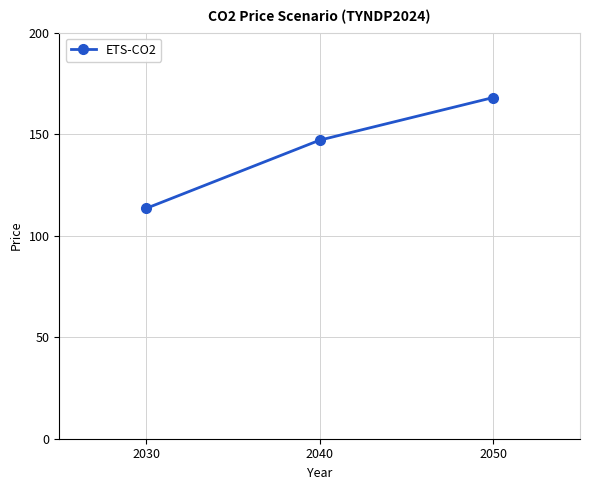

Reading left to right, list all the values displayed in this chart.

2030=113.4	2040=147.0	2050=168.0